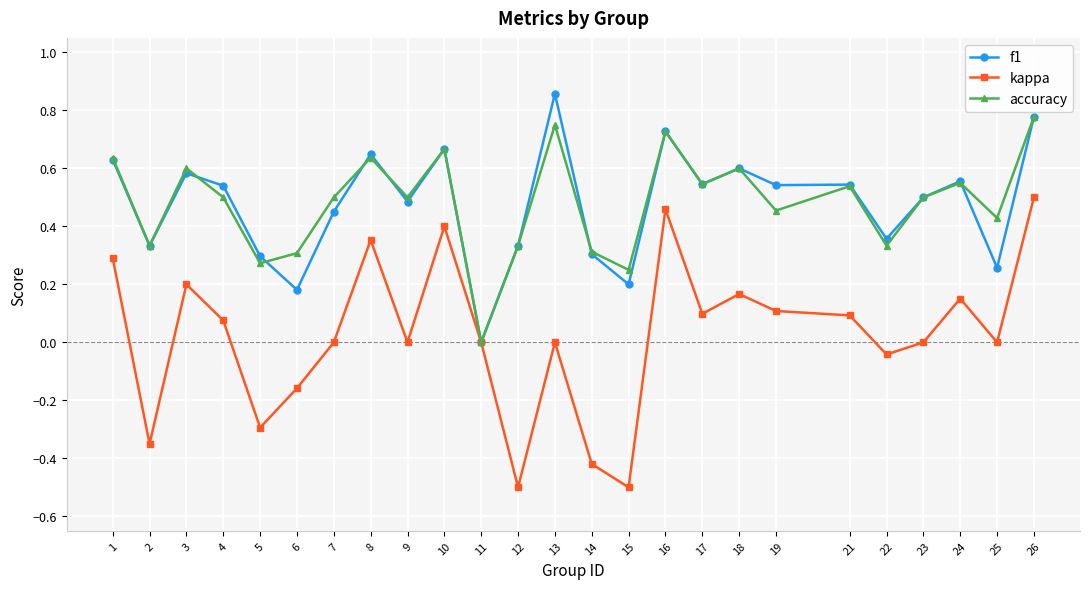

Which series has the widest spread of values?

kappa